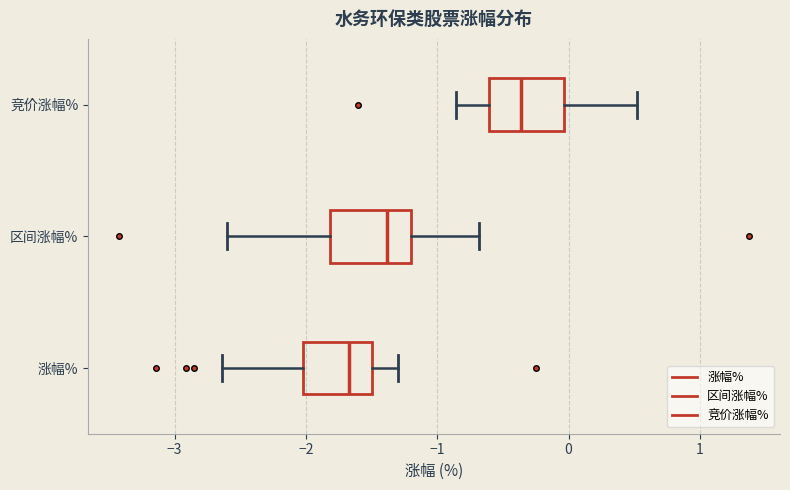

Reading bottom to top, read every box against the x-axis: the position of its median line, the range the box covers, and the ends of its whiskers. The values are not printed on the chart, so give them approximately, as read against the axis.

涨幅%: median -1.7, box -2.0 to -1.5, whiskers -2.6 to -1.3
区间涨幅%: median -1.4, box -1.8 to -1.2, whiskers -2.6 to -0.7
竞价涨幅%: median -0.4, box -0.6 to 0.0, whiskers -0.9 to 0.5